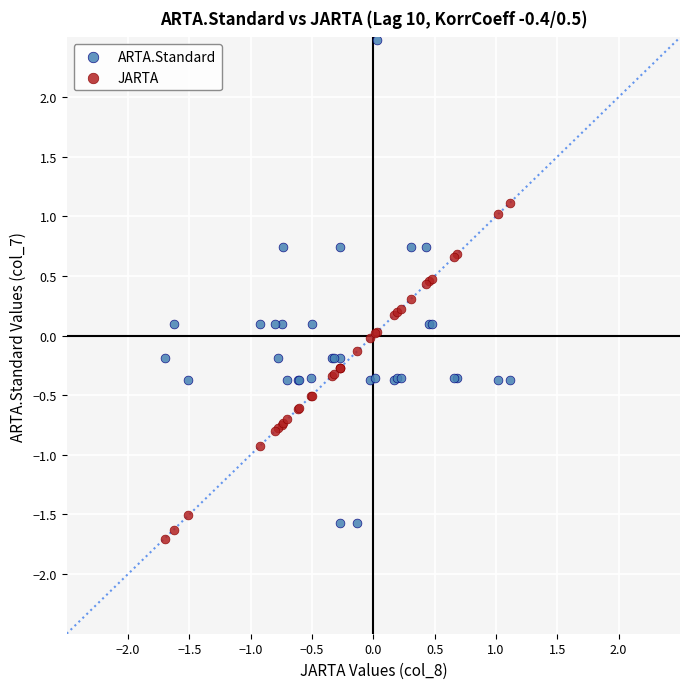

What is the X range (max minus min) for the scatter plot?

2.8